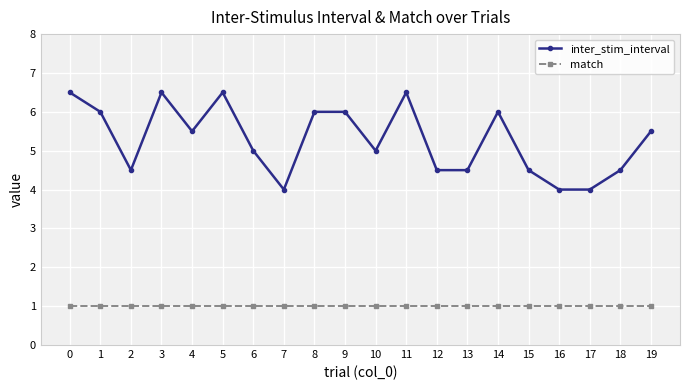

Is the value of match at 11 greater than the value of inter_stim_interval at 11?

No